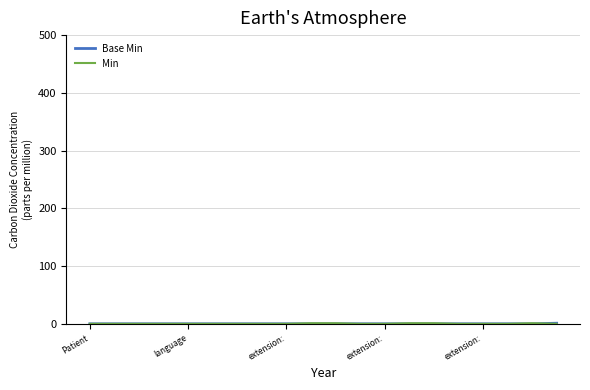

Is this an area chart (filled region under the line)?

No